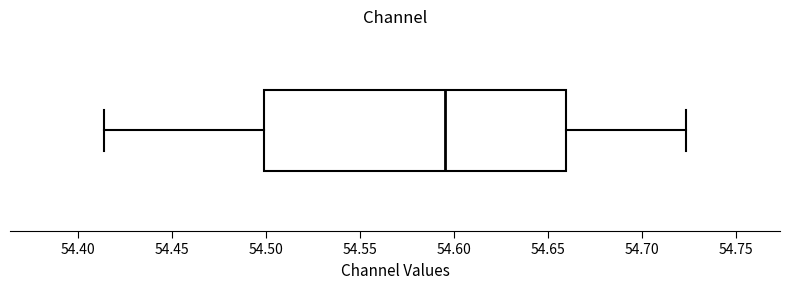

Where is the right edge of the box on the x-axis? The values are not printed on the chart, so give them approximately, as read against the axis.

54.660